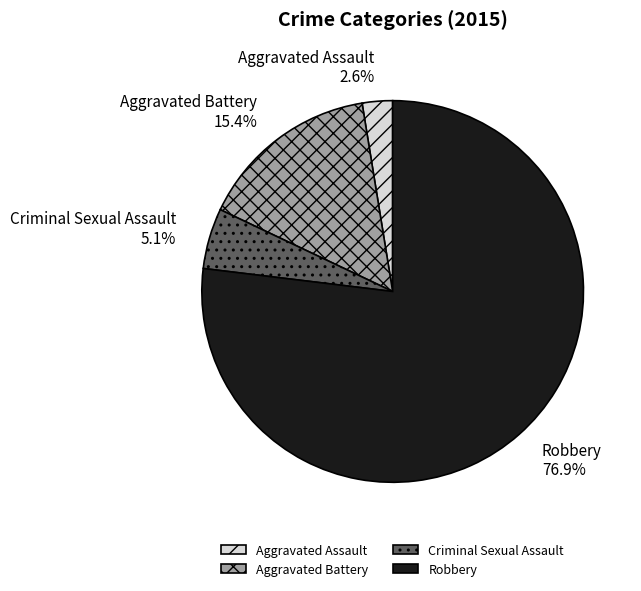

Which category has the smallest portion of the pie?

Aggravated Assault